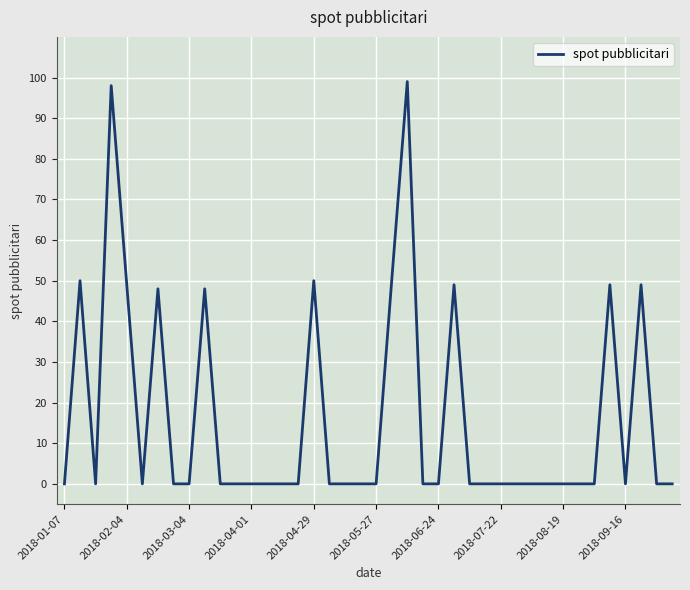

What is the greatest value displayed?

99